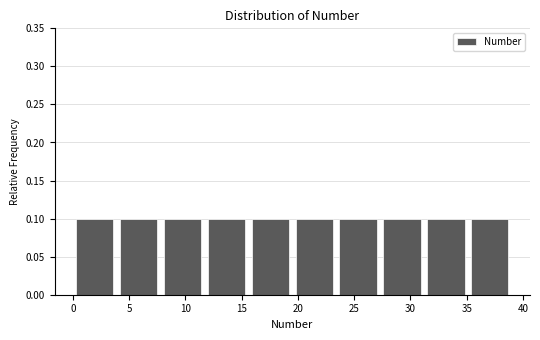

Reading left to right, transcribe this chart: for each bar, give the range it covers on the x-axis and its height. Neither the bar edges nor the heights are printed on the chart, so give them approximately, as read against the axes.

0.0 to 3.9: 0.1
3.9 to 7.8: 0.1
7.8 to 11.7: 0.1
11.7 to 15.6: 0.1
15.6 to 19.5: 0.1
19.5 to 23.4: 0.1
23.4 to 27.3: 0.1
27.3 to 31.2: 0.1
31.2 to 35.1: 0.1
35.1 to 39.0: 0.1